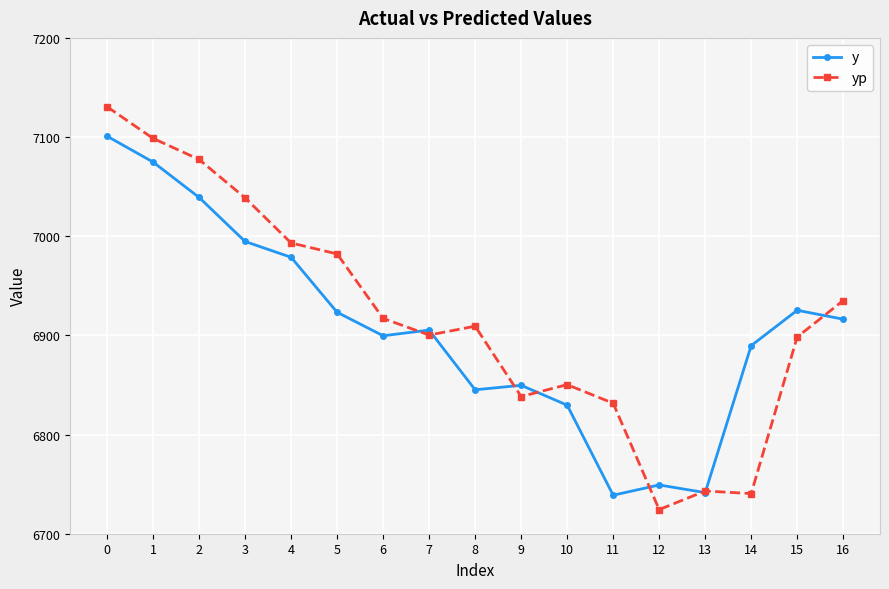

Where is the first local maximum for y?

7